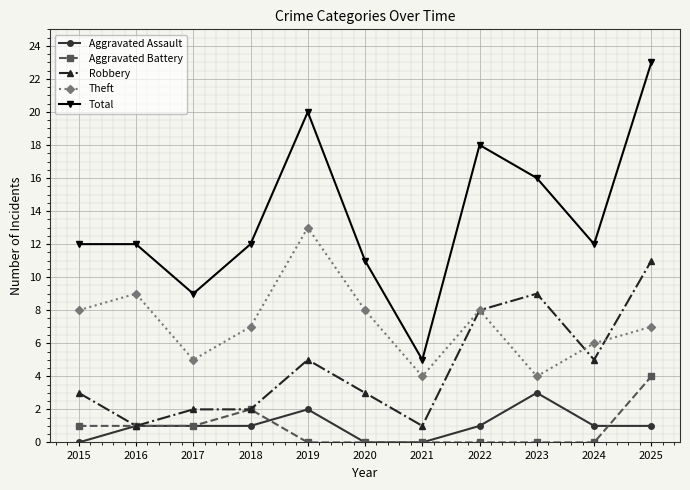

What is the average value of the Aggravated Assault series?

1